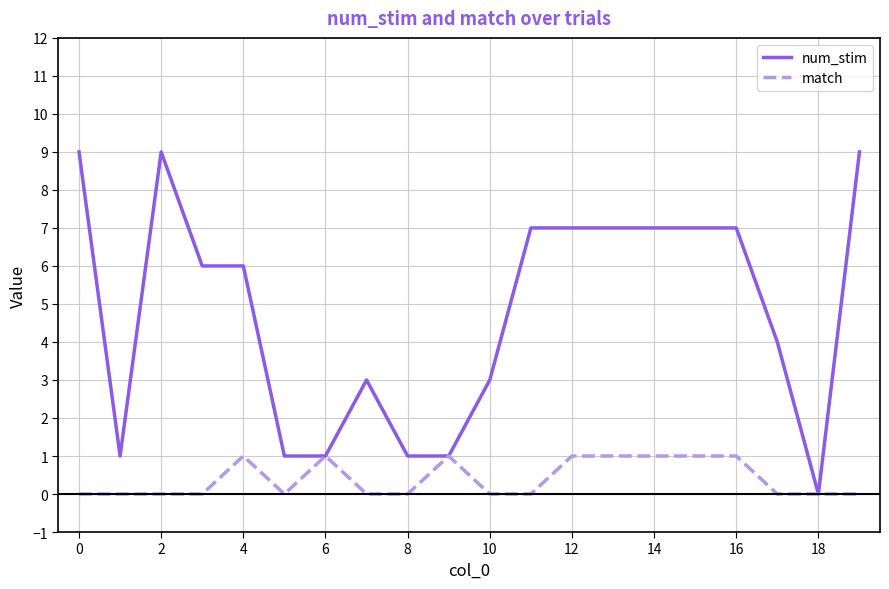

Which series has the largest total across all categories?

num_stim